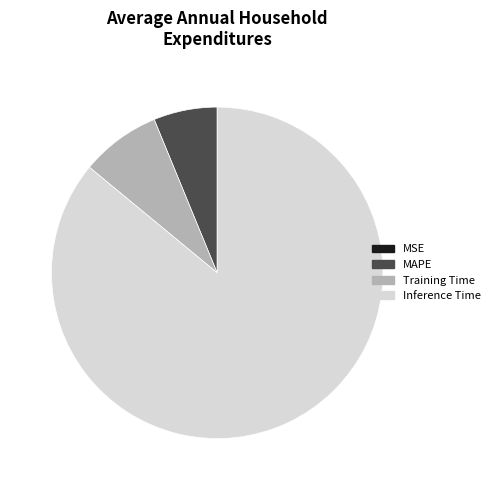

Is it true that Training Time is 8% of the pie?

True